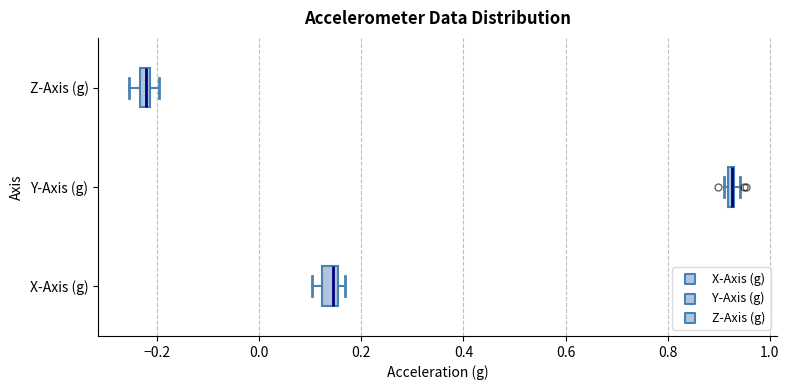

Where is the left edge of the box for X-Axis (g) on the x-axis? The values are not printed on the chart, so give them approximately, as read against the axis.

0.12